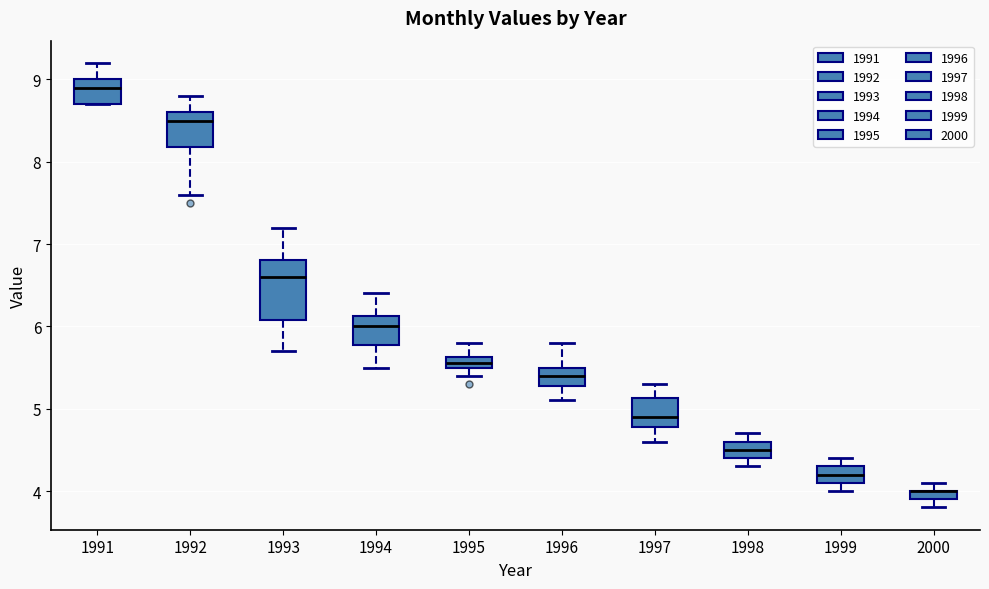

Where is the upper edge of the box at x = 2000 on the y-axis? The values are not printed on the chart, so give them approximately, as read against the axis.

4.0